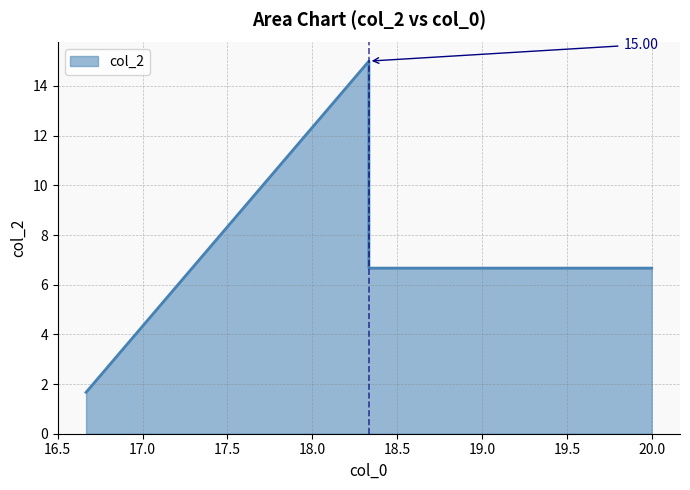

Count the number of values greater than 18.

3